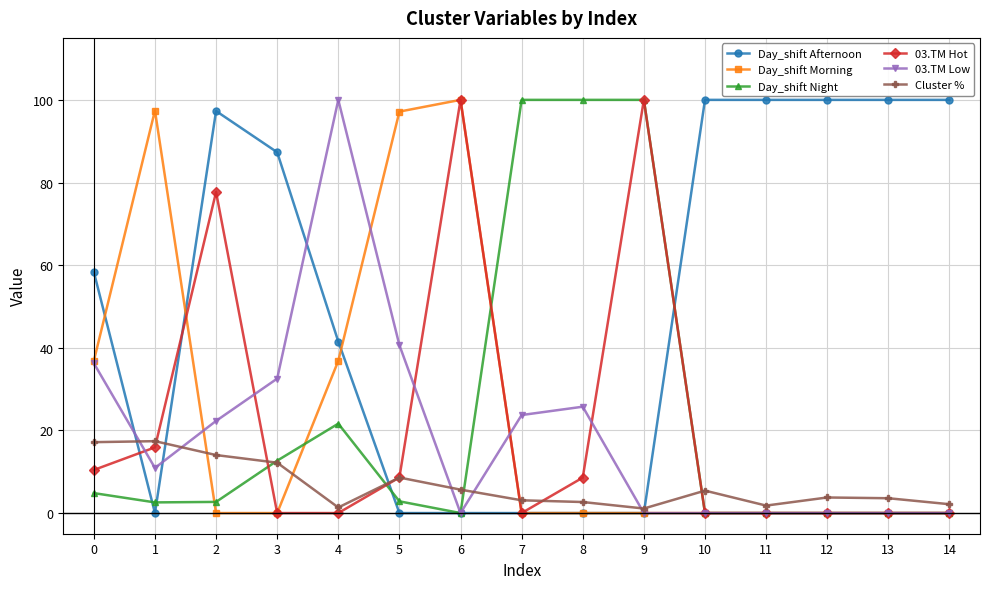

Is it true that Day_shift Morning equals 100.0 at 6?

True